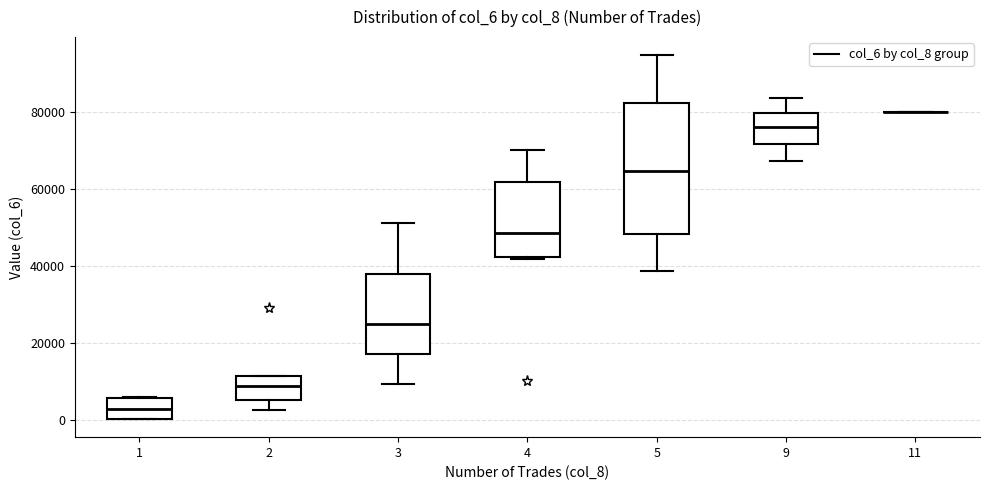

Comparing the boxes themselves (not the whiskers), which one is the tallest?

5